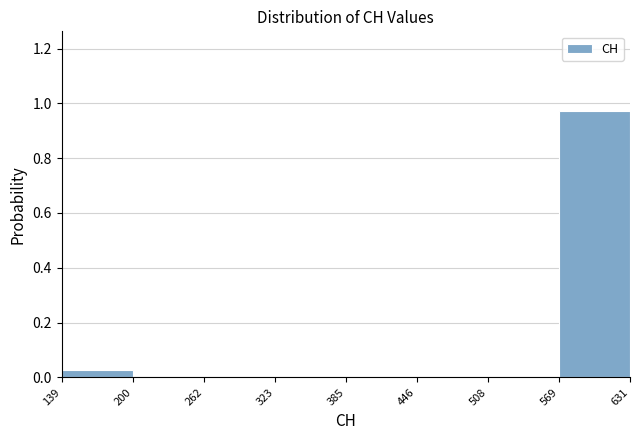

Reading left to right, transcribe this chart: for each bar, give the range it covers on the x-axis and its height. The values are not printed on the chart, so give them approximately, as read against the axis.

139 to 200: 0.02
200 to 262: 0
262 to 323: 0
323 to 385: 0
385 to 446: 0
446 to 508: 0
508 to 569: 0
569 to 631: 0.98